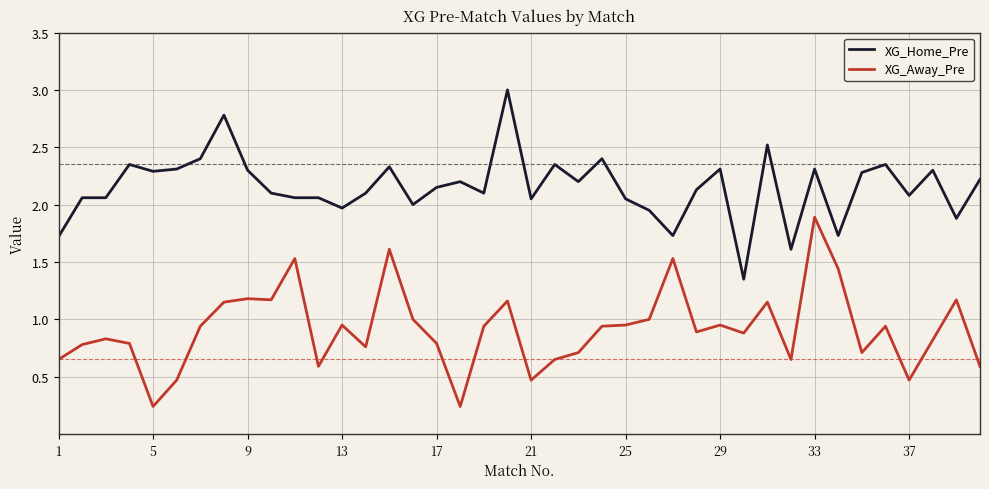

Which series has the largest total across all categories?

XG_Home_Pre